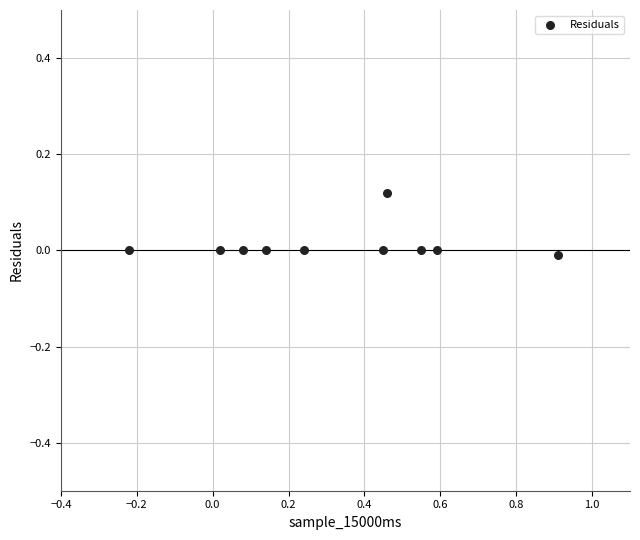

What is the average X value?

0.3